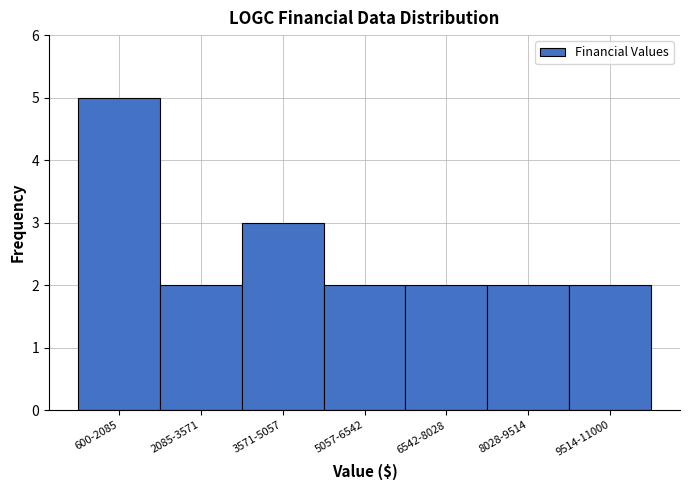

Reading right to left, transcribe all the data shown in this chart.

9514-11000=2	8028-9514=2	6542-8028=2	5057-6542=2	3571-5057=3	2085-3571=2	600-2085=5